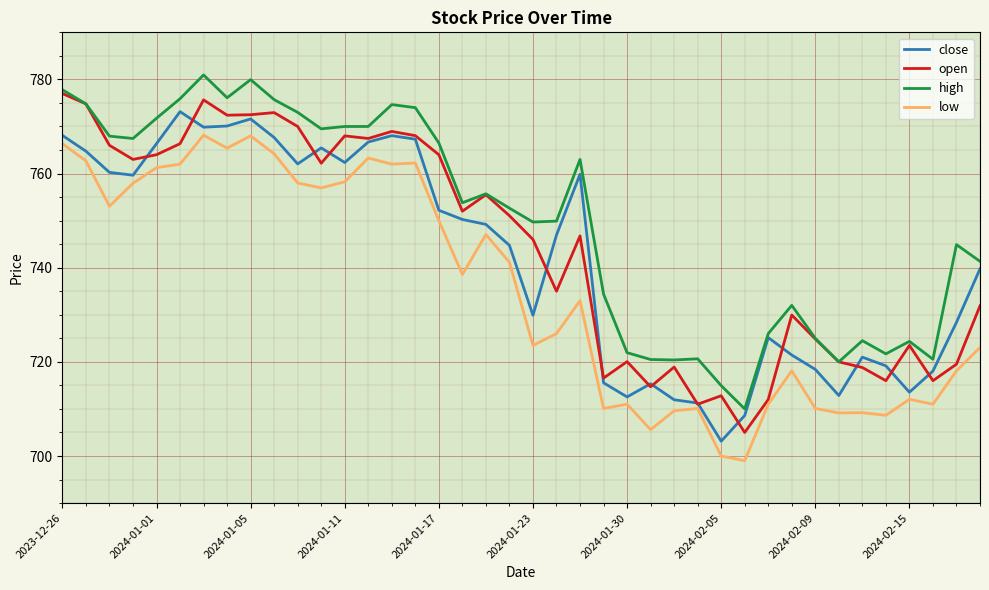

At how many categories does at least one series exceed 723?

31